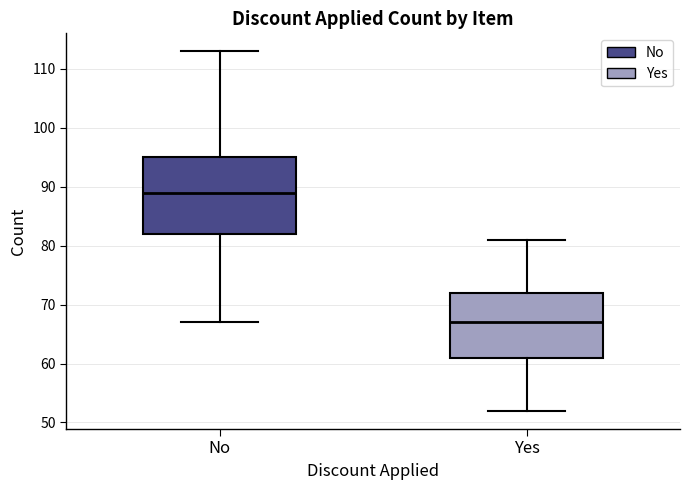

Reading left to right, transcribe this box plot: for each box, give where its median line is, the range the box spans, and where its two whiskers end, as read against the y-axis. The values are not printed on the chart, so give them approximately, as read against the axis.

No: median 89, box 82 to 95, whiskers 67 to 113
Yes: median 67, box 61 to 72, whiskers 52 to 81